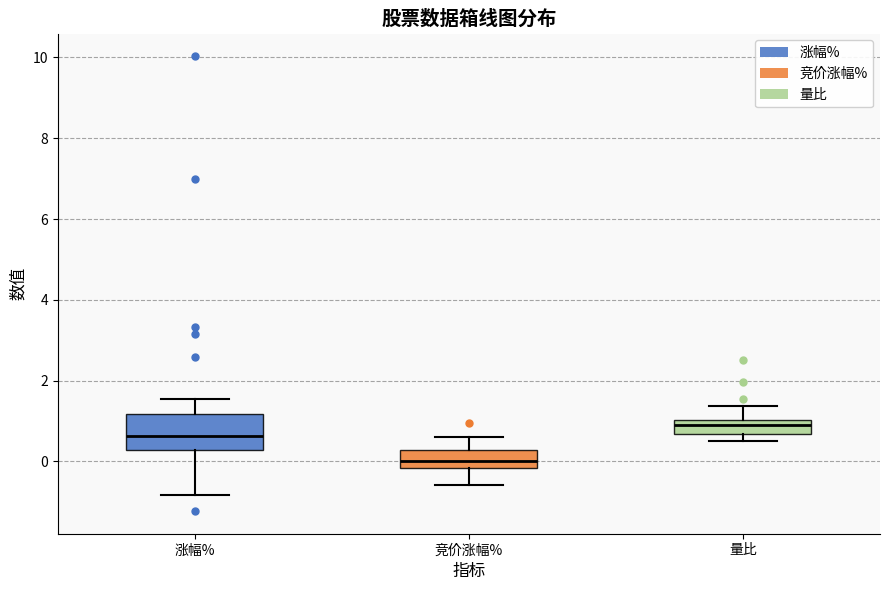

Reading left to right, transcribe this box plot: for each box, give where its median line is, the range the box spans, and where its two whiskers end, as read against the y-axis. The values are not printed on the chart, so give them approximately, as read against the axis.

涨幅%: median 0.6, box 0.2 to 1.2, whiskers -0.8 to 1.6
竞价涨幅%: median 0.0, box -0.2 to 0.2, whiskers -0.6 to 0.6
量比: median 1.0 (just below the box's upper edge), box 0.6 to 1.0, whiskers 0.6 (below the box's lower edge) to 1.4